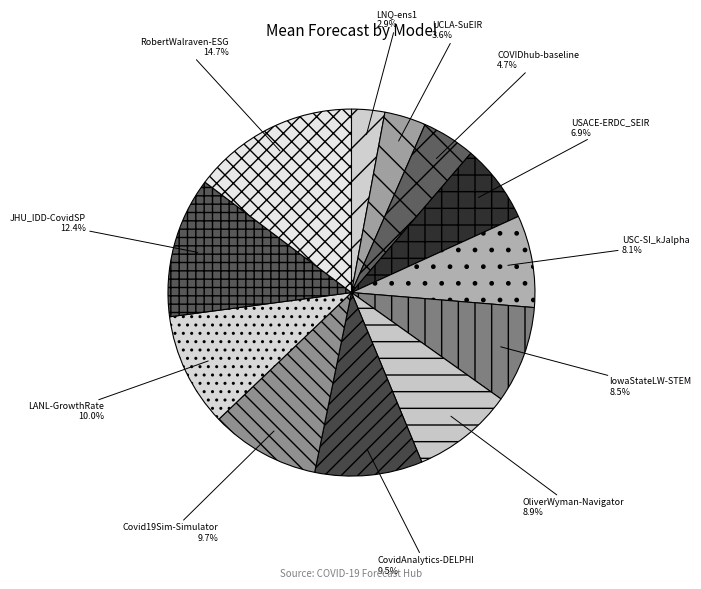

What is the largest slice in the pie chart?

RobertWalraven-ESG